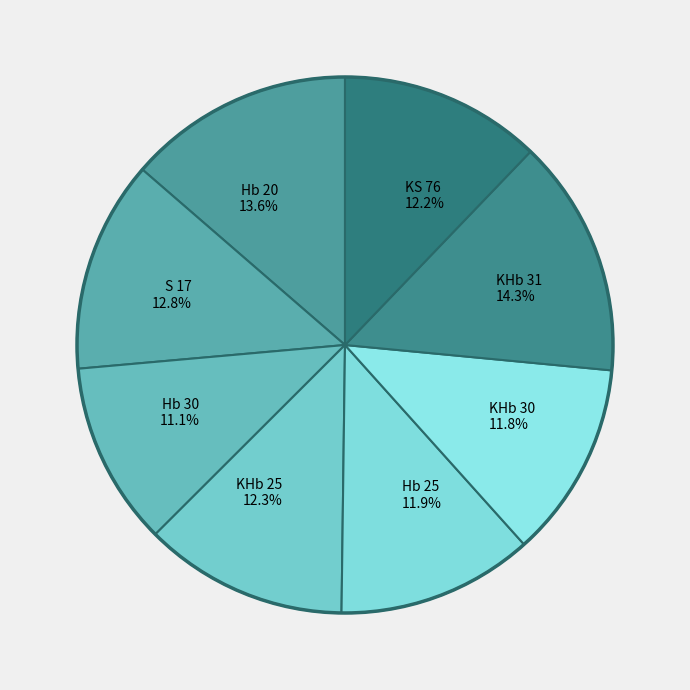

To the nearest percent, what is the combined percentage of KHb 31 and KHb 25?

27%